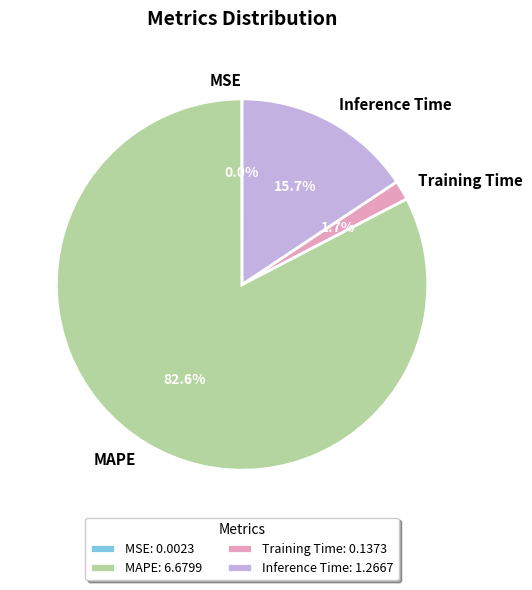

To the nearest percent, what percentage of the pie is Inference Time?

16%